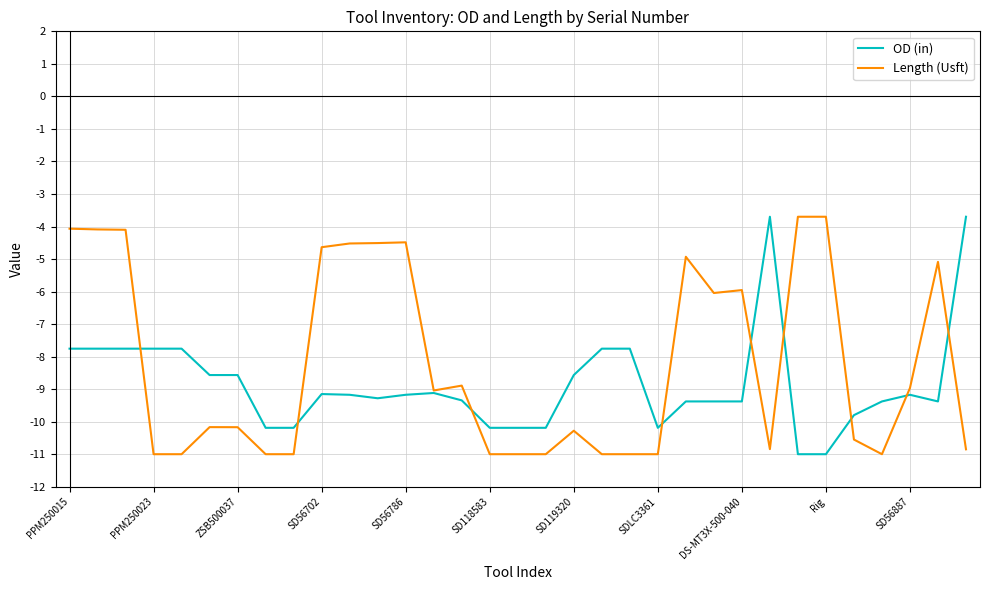

What is the difference between the second highest and minimum values in the OD (in) series?

7.3